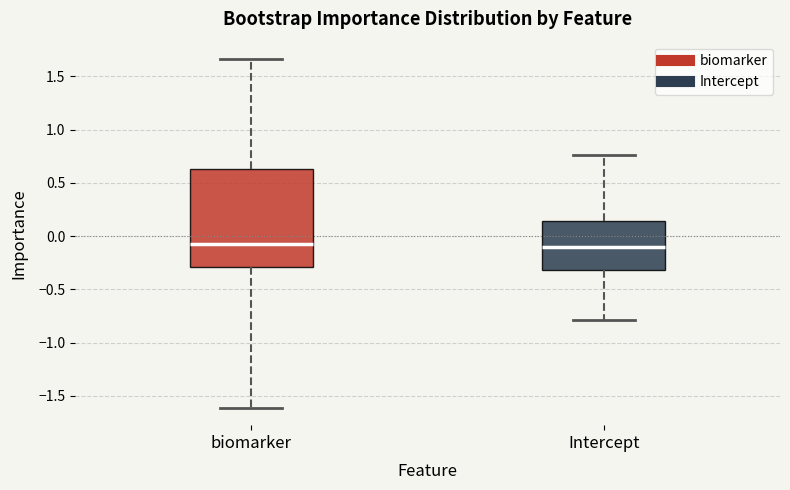

Reading left to right, read every box against the y-axis: the position of its median line, the range the box covers, and the ends of its whiskers. The values are not printed on the chart, so give them approximately, as read against the axis.

biomarker: median -0.05, box -0.30 to 0.65, whiskers -1.60 to 1.65
Intercept: median -0.10, box -0.30 to 0.15, whiskers -0.80 to 0.75